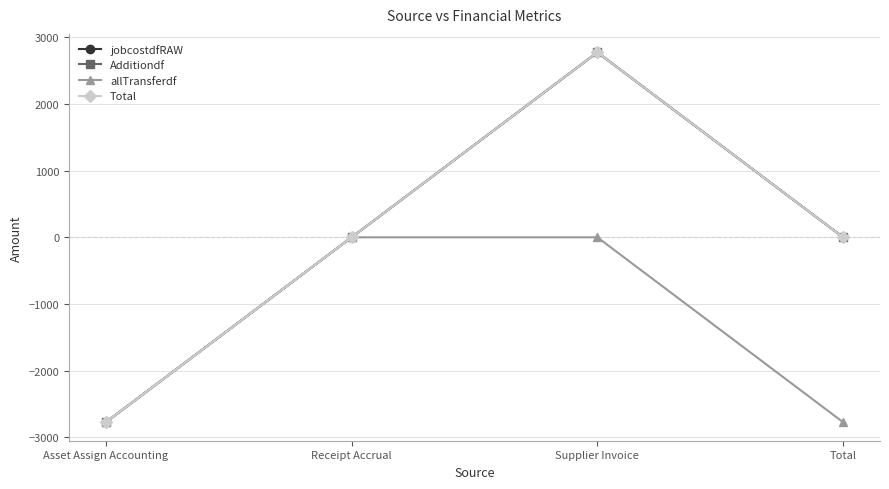

Where is allTransferdf nearest to the value -1386?

Receipt Accrual